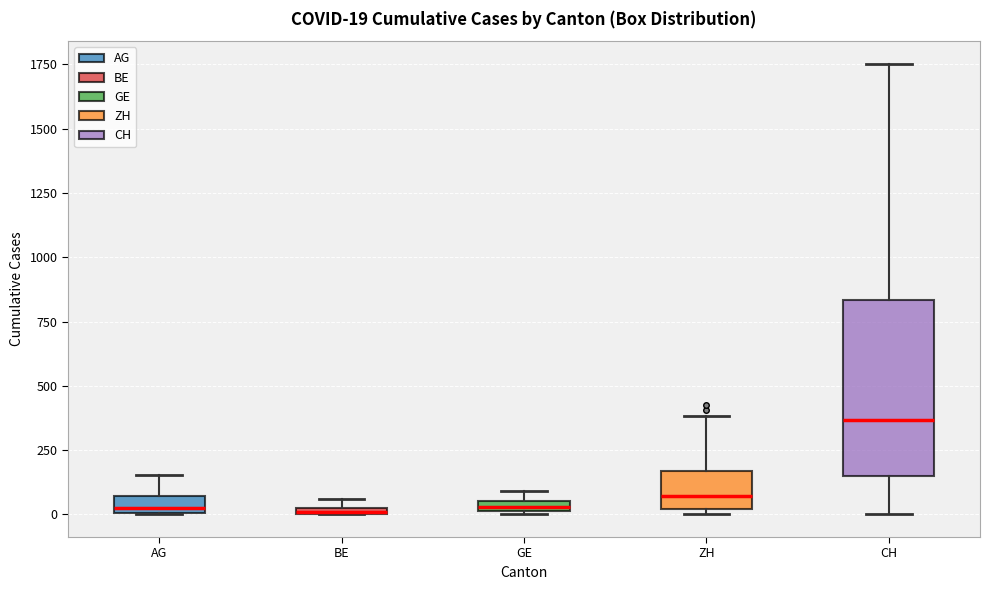

Which box is the tallest, from its lower edge to its upper edge?

CH